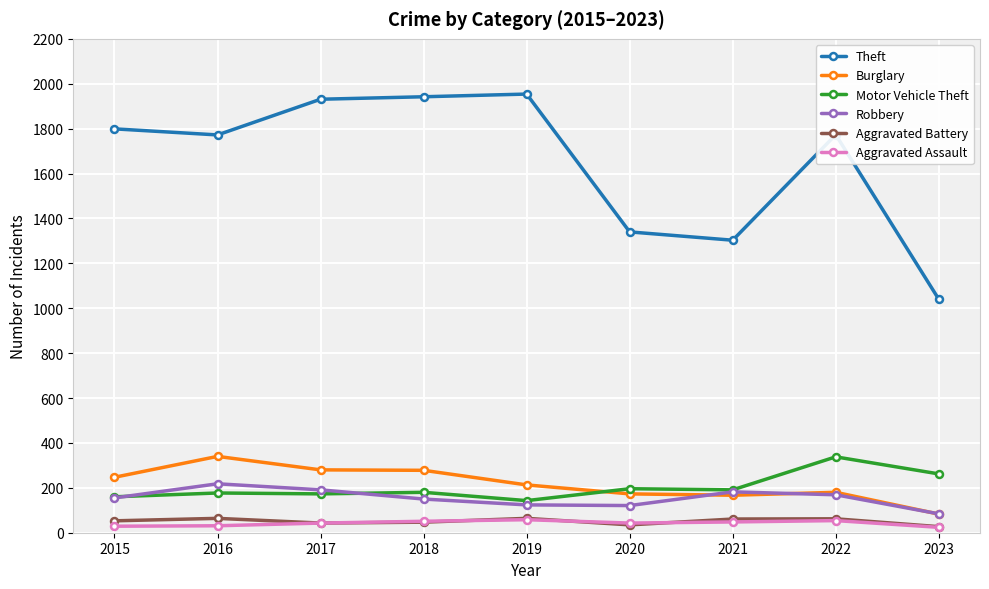

What is the highest value of the Robbery series?

218